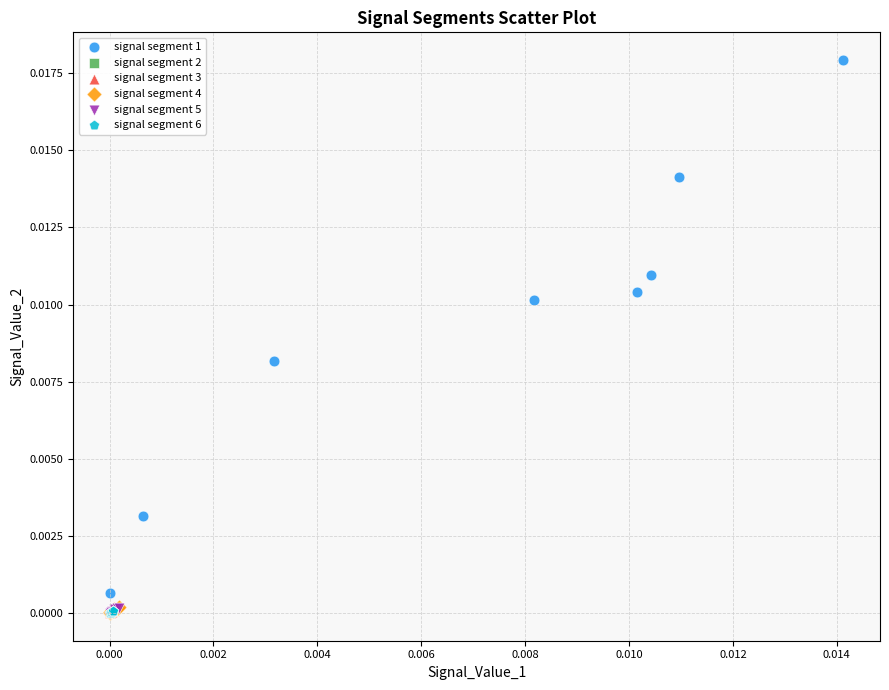

What are all the series names shown in the legend?

signal segment 1, signal segment 2, signal segment 3, signal segment 4, signal segment 5, signal segment 6